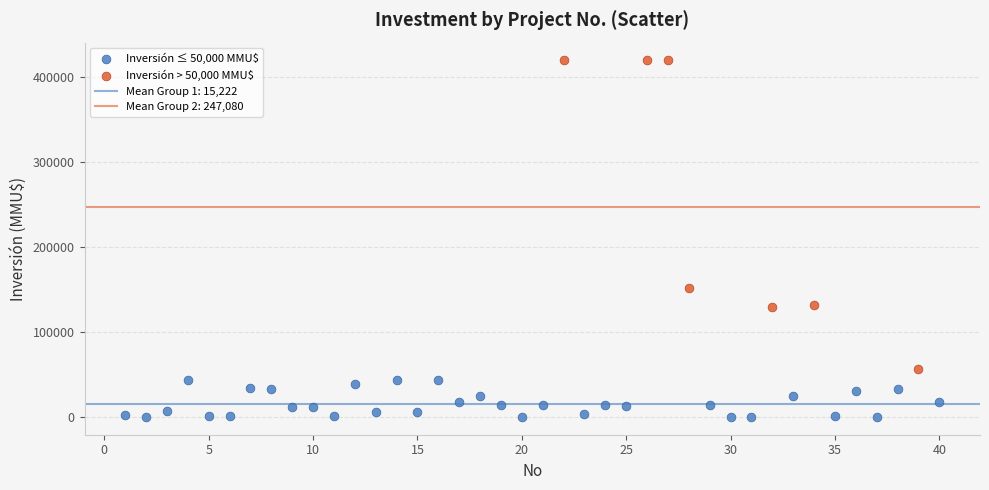

Which series contains the highest Y value?

Inversión > 50,000 MMU$